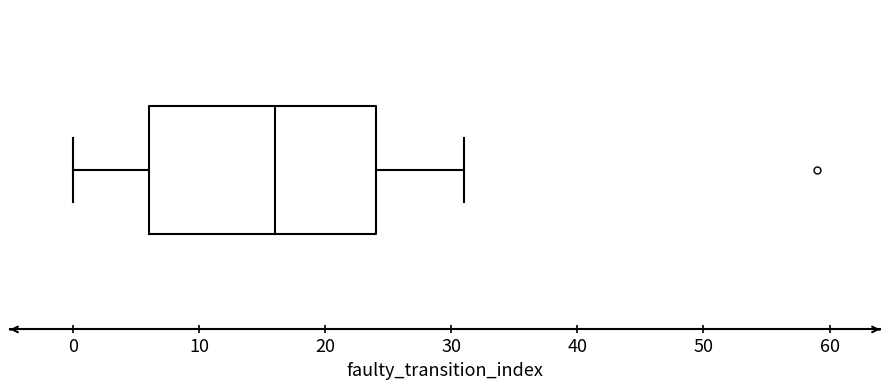

Read this box plot against the x-axis: the position of the median line, the range covered by the box, and the ends of both whiskers. The values are not printed on the chart, so give them approximately, as read against the axis.

median 16, box 6 to 24, whiskers 0 to 31